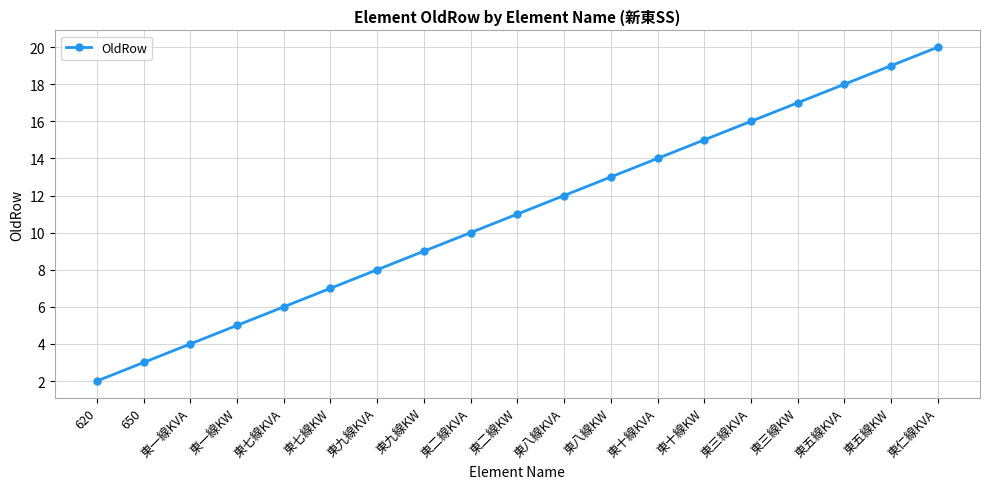

What value does the data have at 東十線KW, to the nearest 5?

15